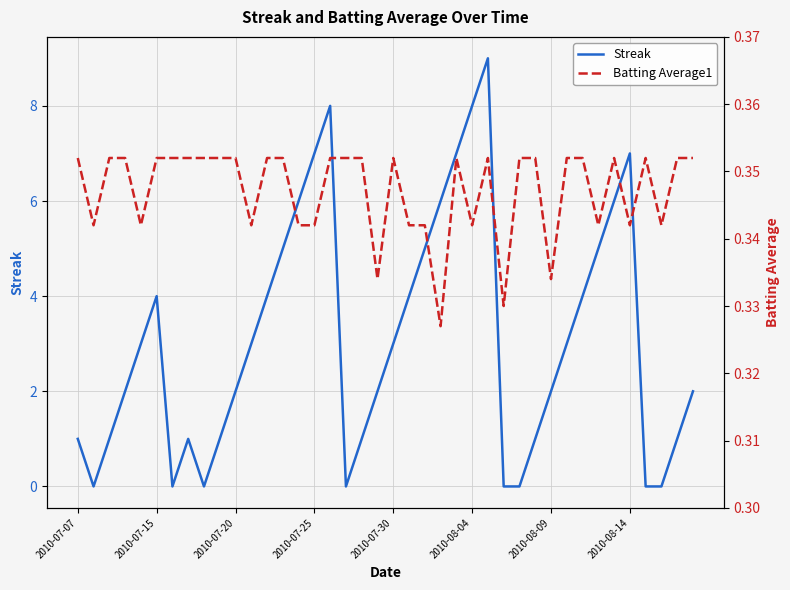

What is the highest value of the Streak series?

9